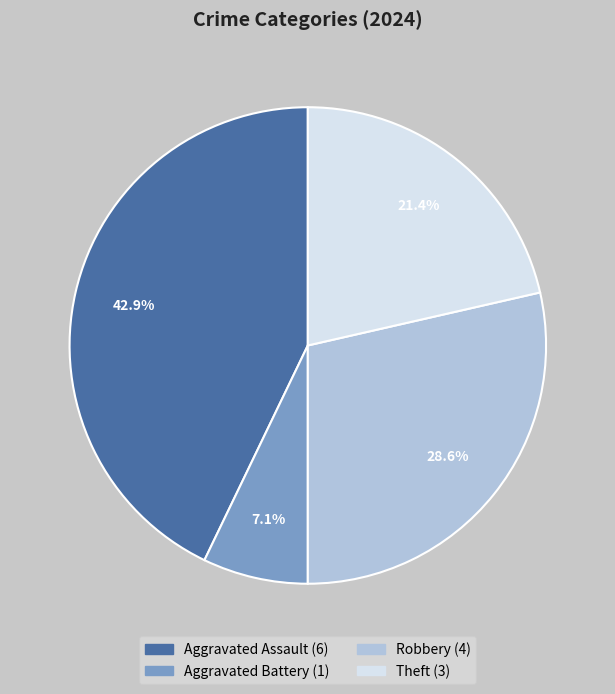

What portion of the pie excludes Aggravated Battery?

92.9%